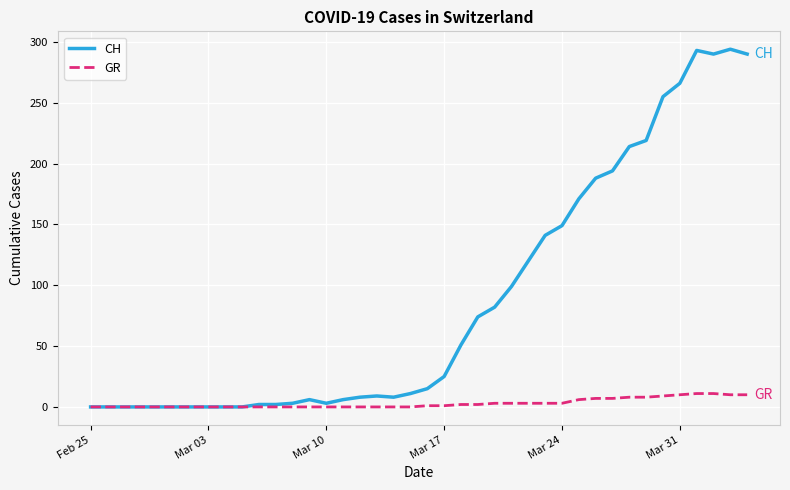

True or false: CH has more than 0 interior local peaks.

True